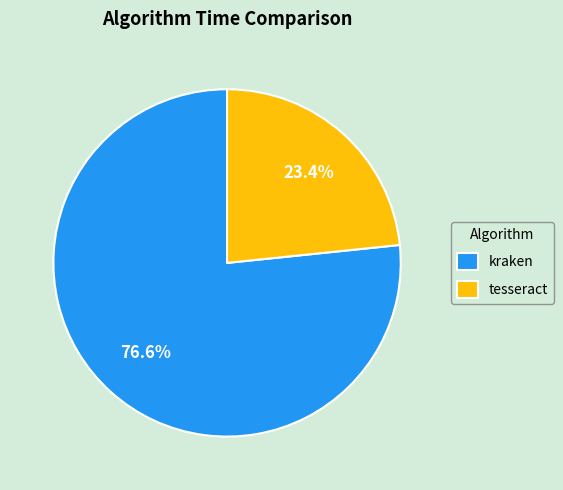

Does kraken account for over 50% of the chart?

Yes